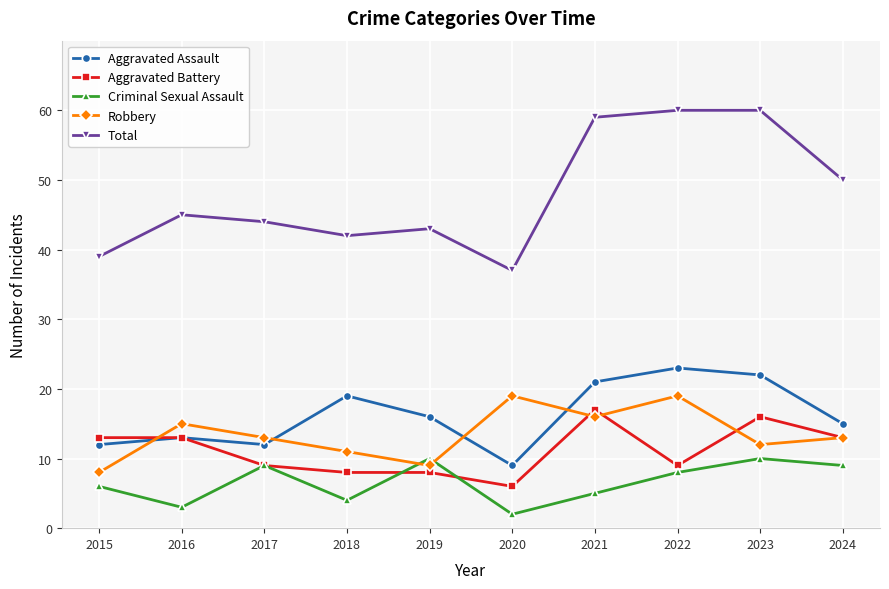

What is the minimum value shown in the chart?

2